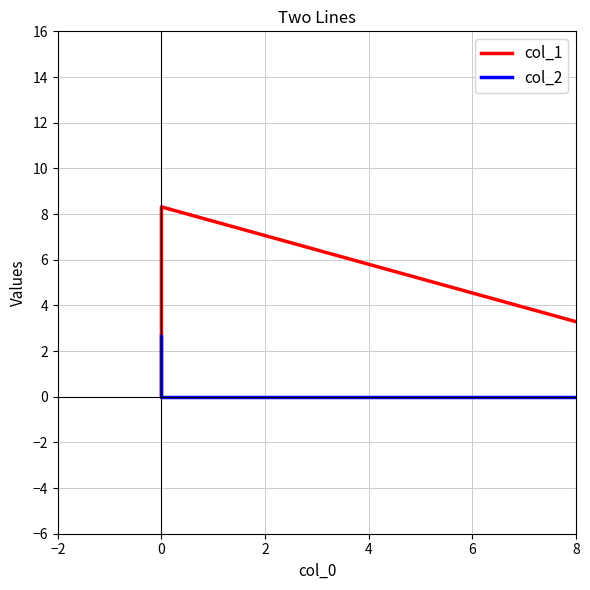

How many lines are shown in the chart?

2